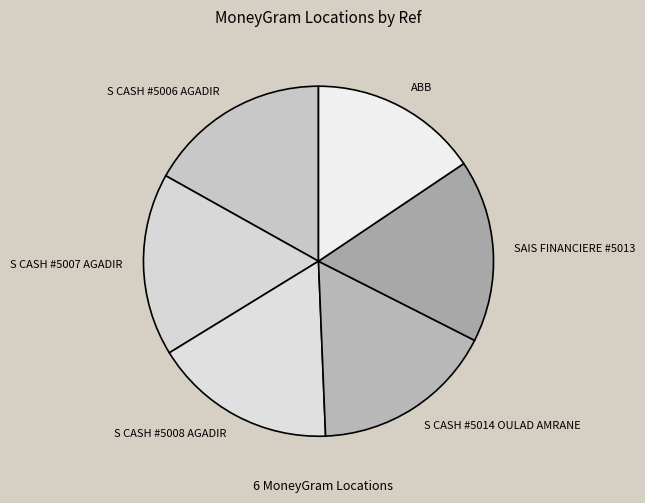

Does S CASH #5008 AGADIR account for over 50% of the chart?

No